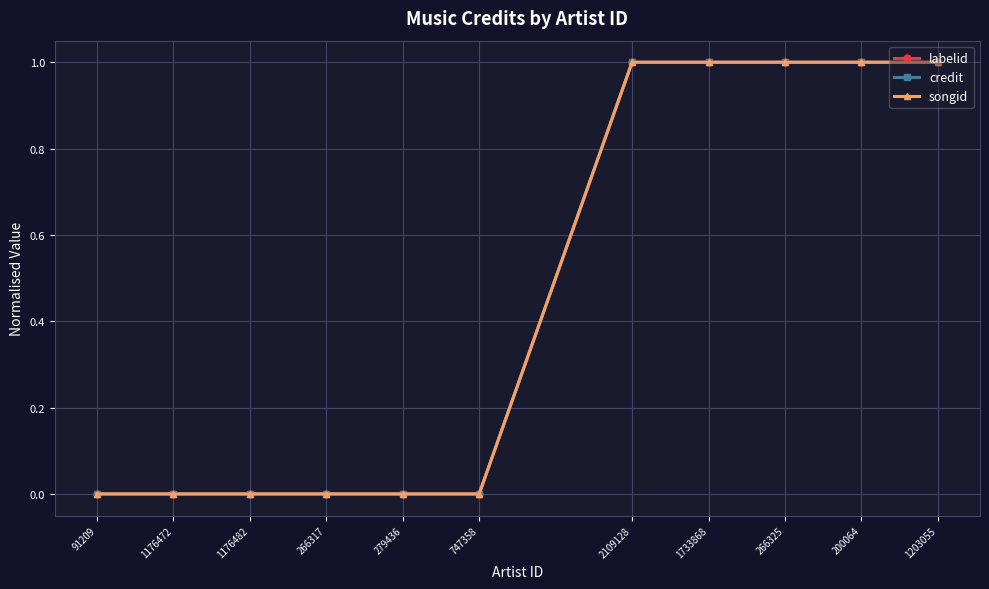

Which series changed the most between 266325 and 1203055?

labelid